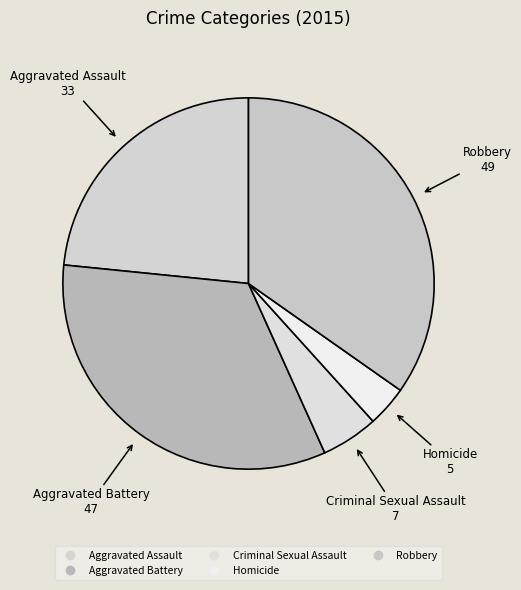

Which category has the biggest portion of the pie?

Robbery